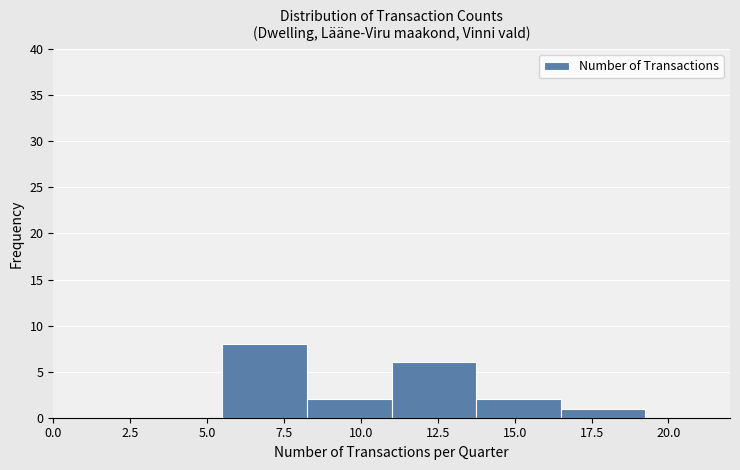

How tall is the bar that spans 8.25 to 11.00 on the x-axis? Neither the bar edges nor the heights are printed on the chart, so give them approximately, as read against the axes.

2